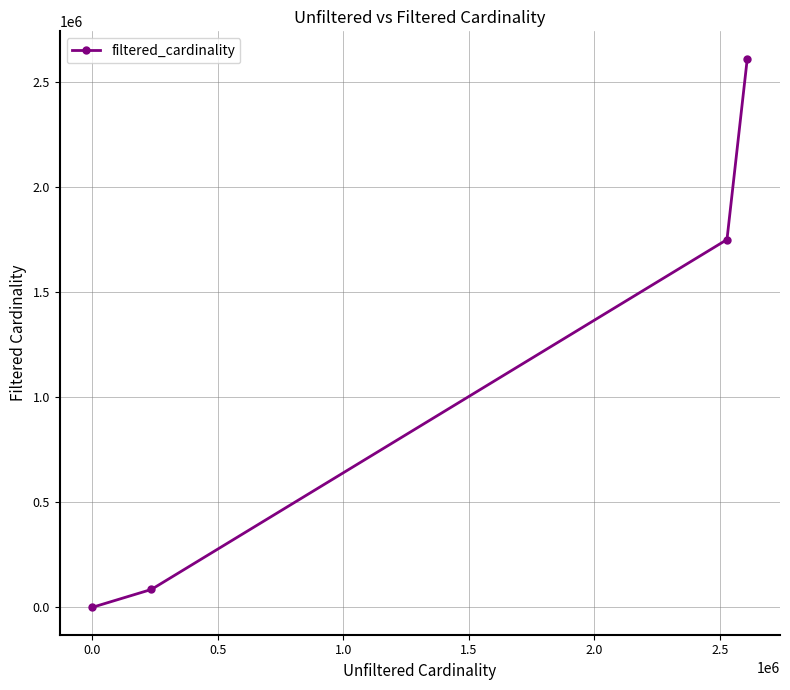

What is the greatest value displayed?

2609129